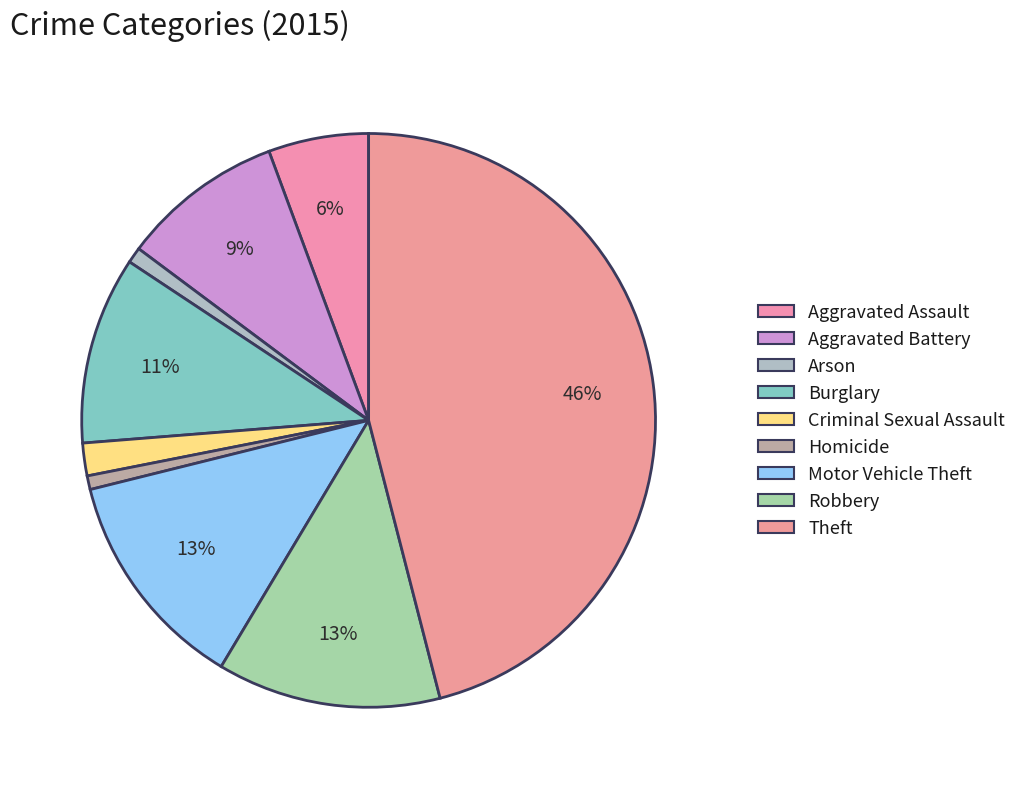

Does Aggravated Battery account for over 50% of the chart?

No